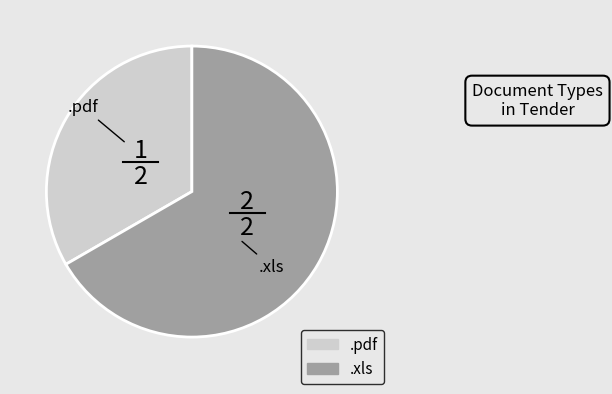

Is the sum of .pdf and .xls greater than half?

Yes